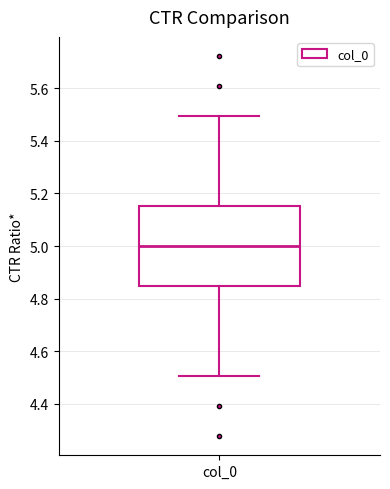

Where does the median line of the box for col_0 sit on the y-axis? The values are not printed on the chart, so give them approximately, as read against the axis.

5.00